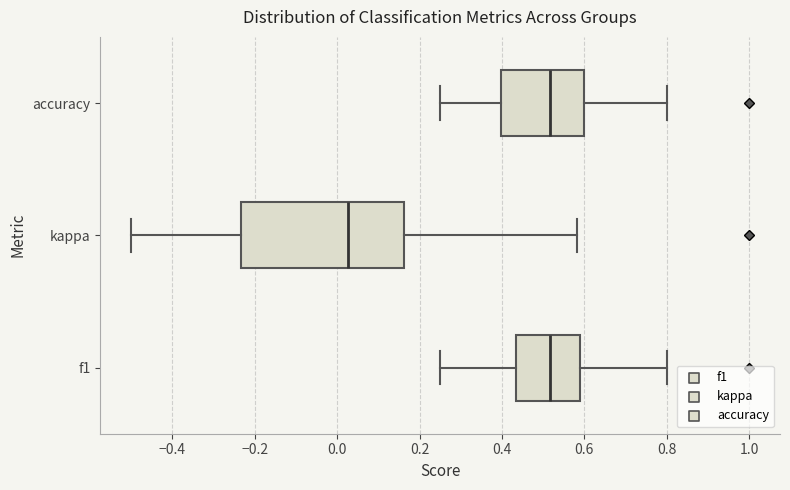

Reading bottom to top, transcribe this box plot: for each box, give where its median line is, the range the box spans, and where its two whiskers end, as read against the x-axis. The values are not printed on the chart, so give them approximately, as read against the axis.

f1: median 0.52, box 0.44 to 0.60, whiskers 0.26 to 0.80
kappa: median 0.02, box -0.24 to 0.16, whiskers -0.50 to 0.58
accuracy: median 0.52, box 0.40 to 0.60, whiskers 0.26 to 0.80